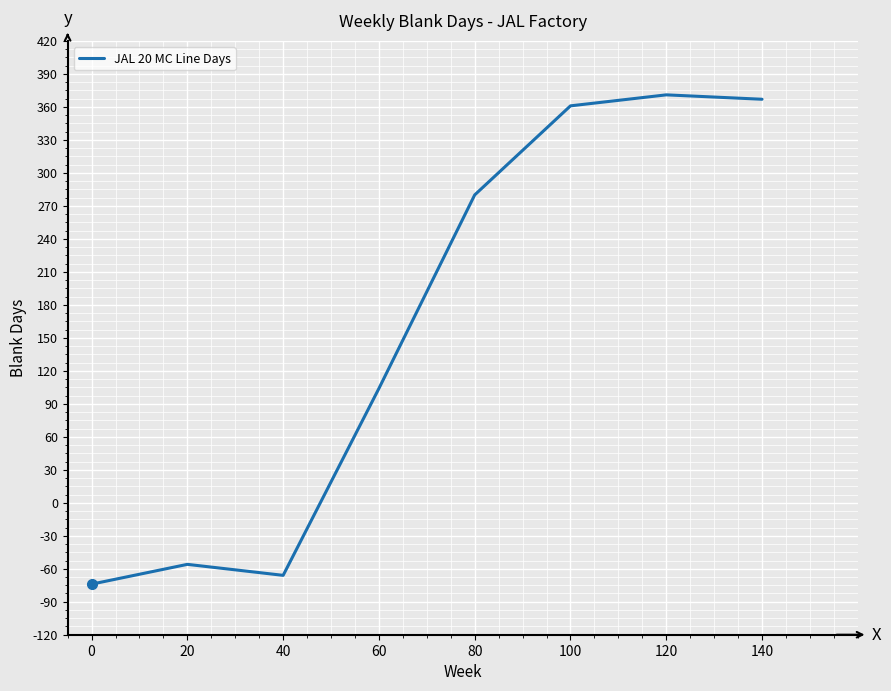

How many categories are shown in the chart?

8